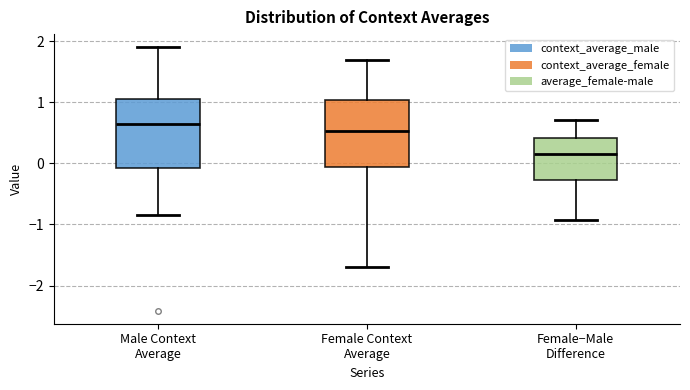

Reading left to right, transcribe this box plot: for each box, give where its median line is, the range the box spans, and where its two whiskers end, as read against the y-axis. The values are not printed on the chart, so give them approximately, as read against the axis.

Male Context Average: median 0.7, box -0.1 to 1.1, whiskers -0.8 to 1.9
Female Context Average: median 0.5, box -0.1 to 1.0, whiskers -1.7 to 1.7
Female−Male Difference: median 0.2, box -0.3 to 0.4, whiskers -0.9 to 0.7